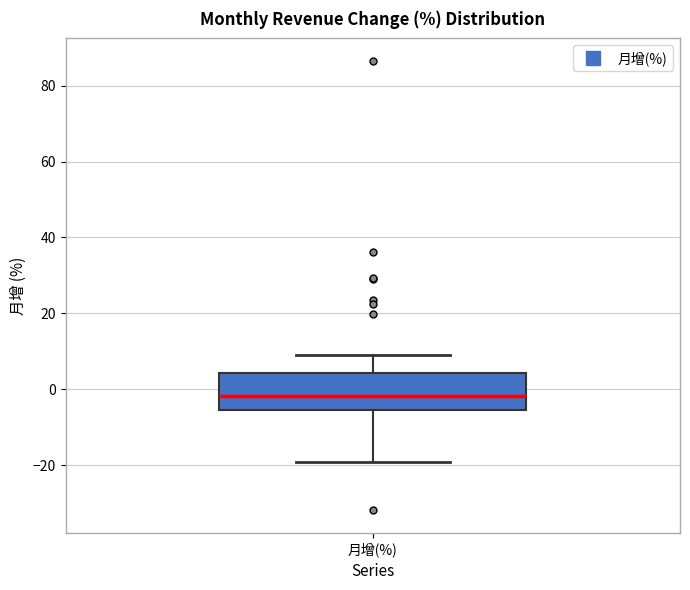

Where is the upper edge of the box for 月增(%) on the y-axis? The values are not printed on the chart, so give them approximately, as read against the axis.

4